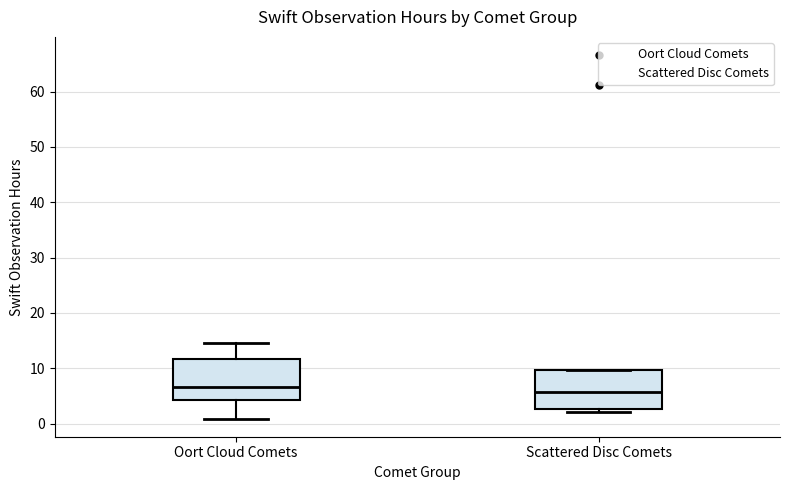

Where does the median line of the box for Scattered Disc Comets sit on the y-axis? The values are not printed on the chart, so give them approximately, as read against the axis.

6